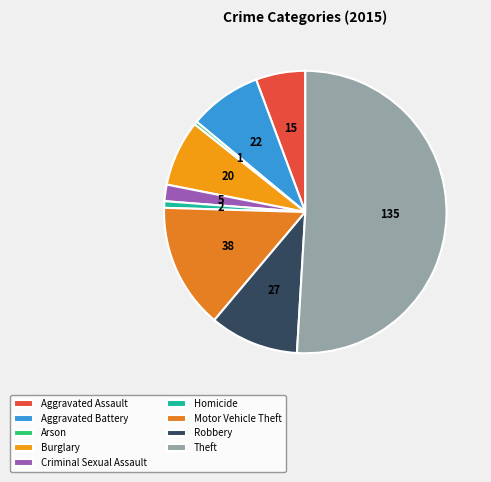

Is it true that Theft is 39% of the pie?

False